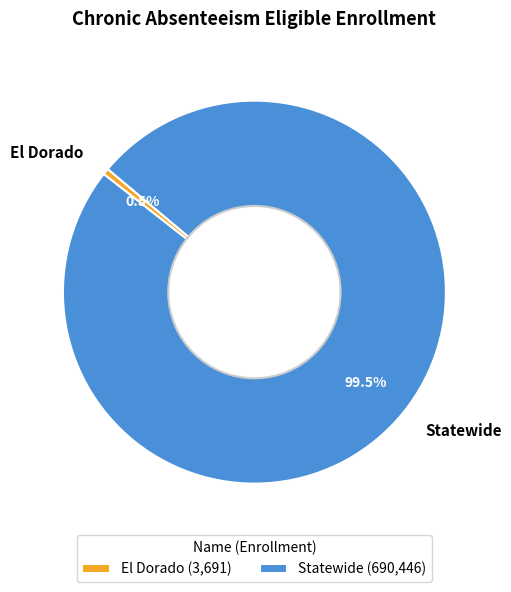

The El Dorado slice represents 8% of the pie. True or false?

False